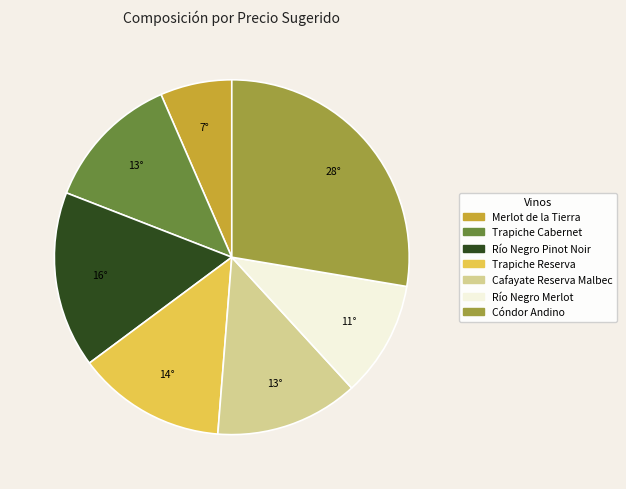

Do Trapiche Reserva and Trapiche Cabernet together represent more than half of the pie?

No